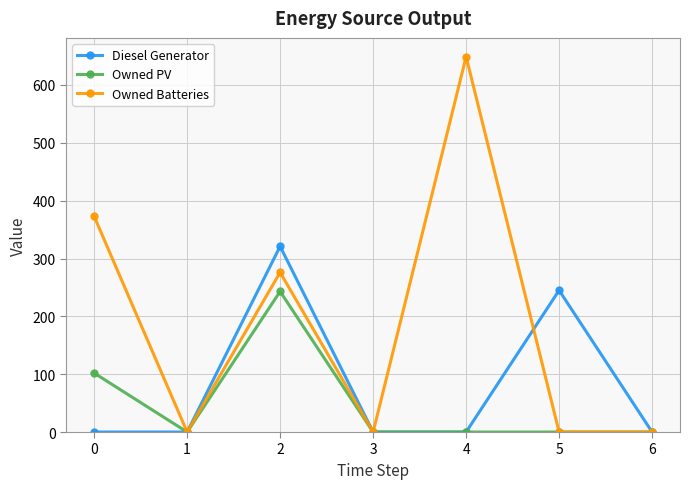

What are all the series names shown in the legend?

Diesel Generator, Owned PV, Owned Batteries